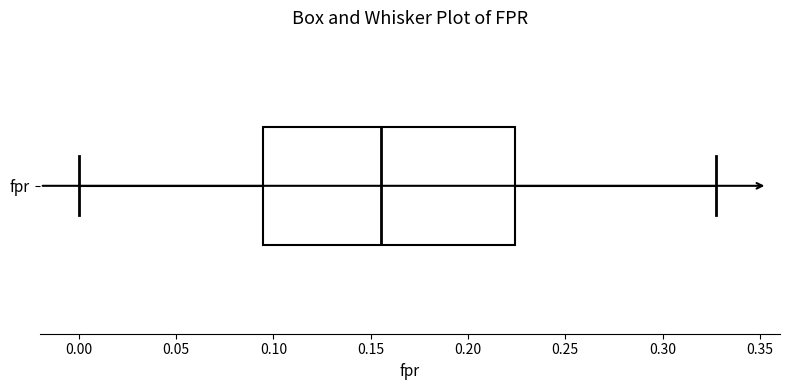

Transcribe this box plot: give where the median line is, the range the box spans, and where the two whiskers end, as read against the x-axis. The values are not printed on the chart, so give them approximately, as read against the axis.

median 0.155, box 0.095 to 0.225, whiskers 0.000 to 0.330